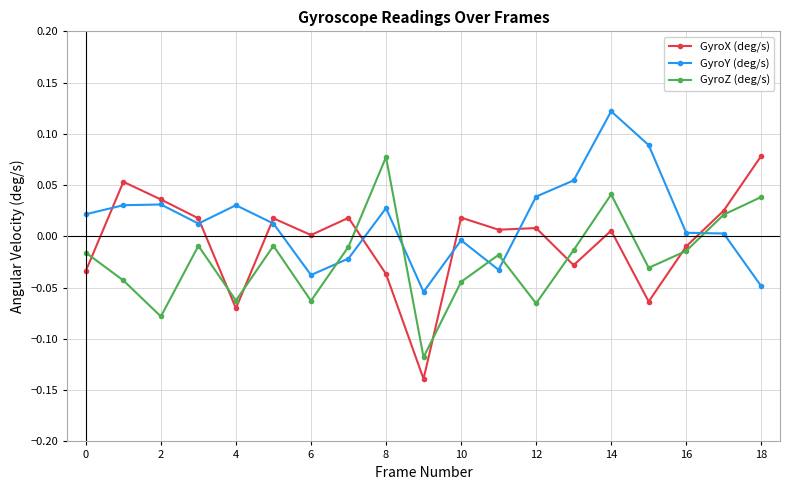

Does the chart display data point markers on the line(s)?

Yes